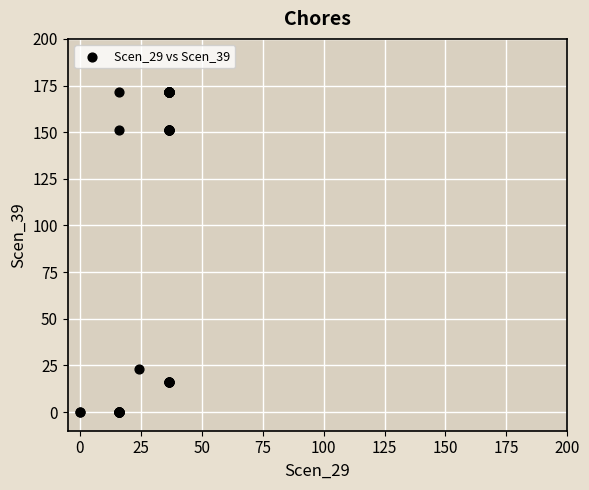

What Y value in the scatter plot is closest to 85?

23.1